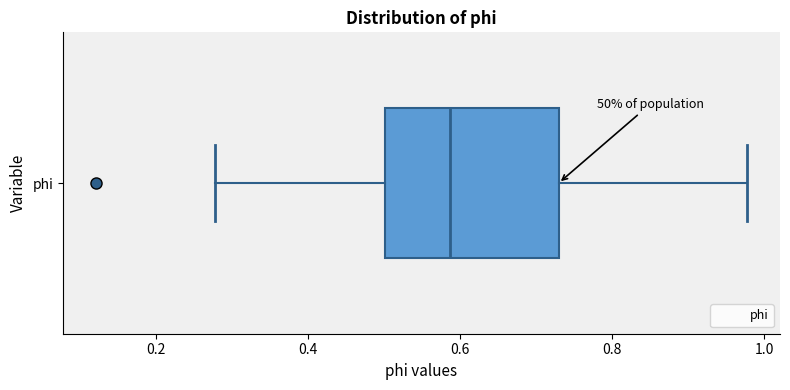

Transcribe this box plot: give where the median line is, the range the box spans, and where the two whiskers end, as read against the x-axis. The values are not printed on the chart, so give them approximately, as read against the axis.

median 0.58, box 0.50 to 0.72, whiskers 0.28 to 0.98